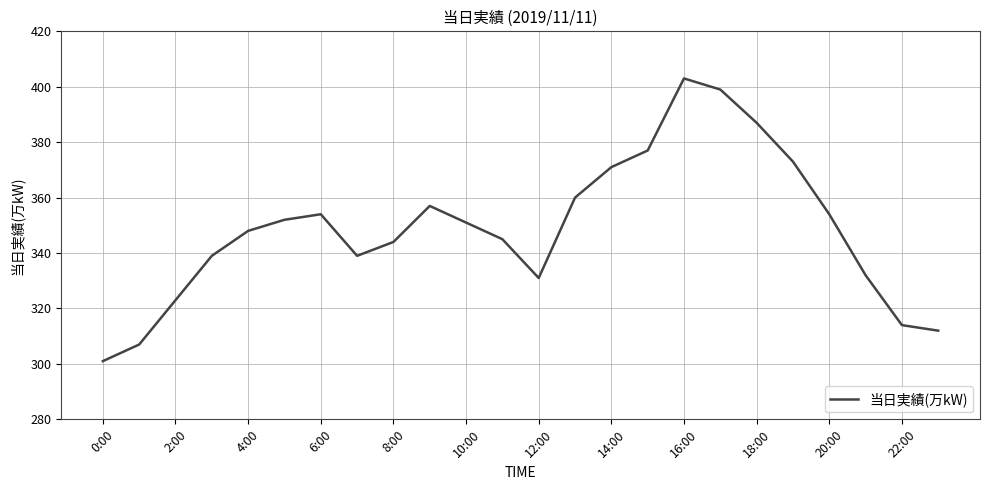

What is the maximum value shown in the chart?

403